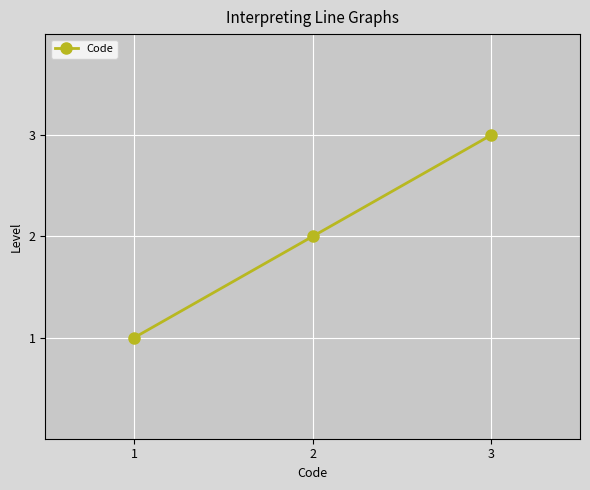

What value does the data have at 2?

2